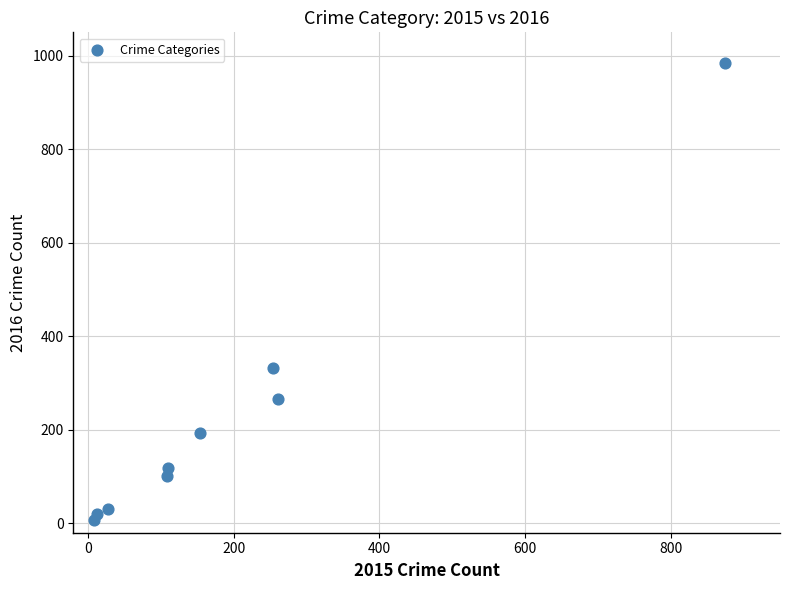

What is the average Y value?

228